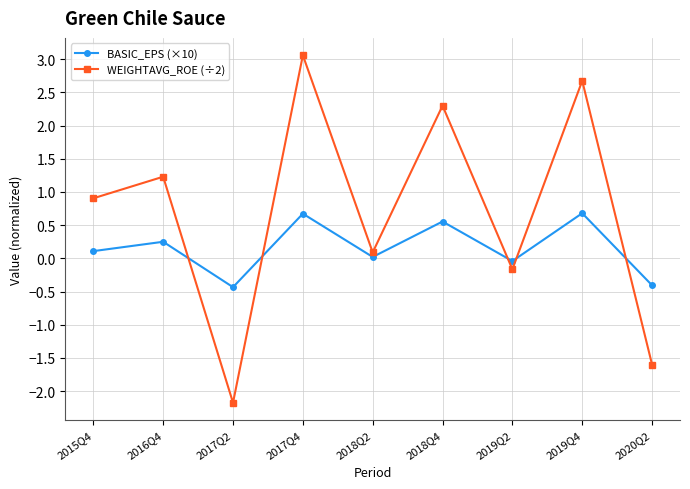

Where do WEIGHTAVG_ROE (÷2) and BASIC_EPS (×10) first cross each other?

2016Q4 and 2017Q2